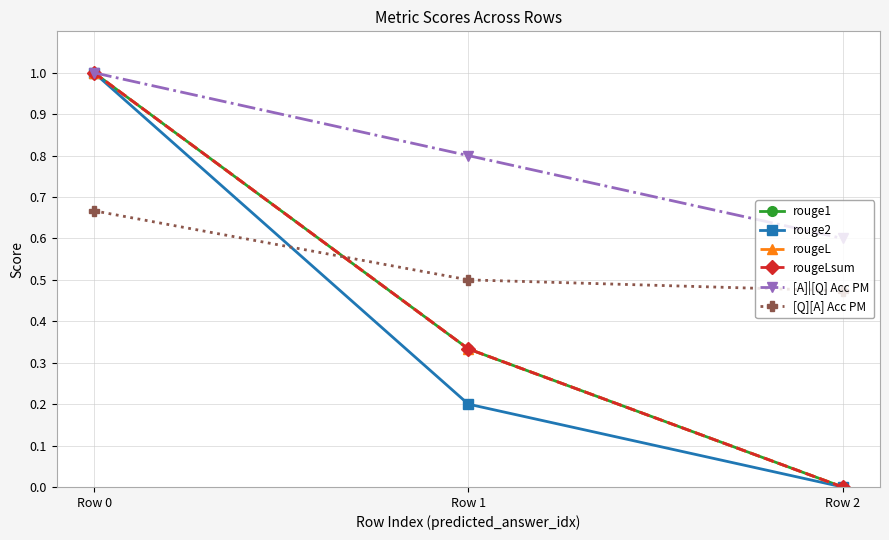

What is the approximate value of rougeLsum at Row 0?

1.0